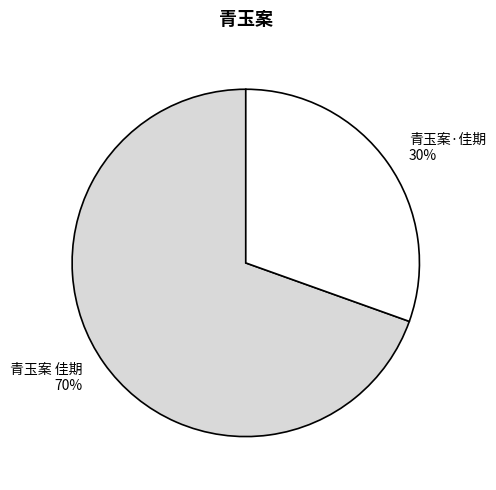

Count the number of slices in the pie.

2